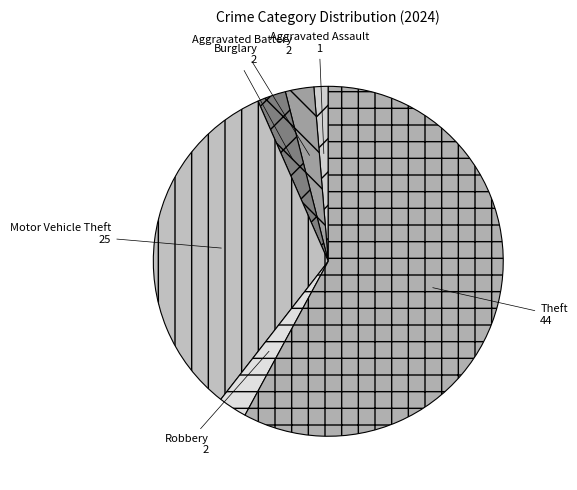

Approximately how many times larger is the value at Theft compared to Robbery?

22.0